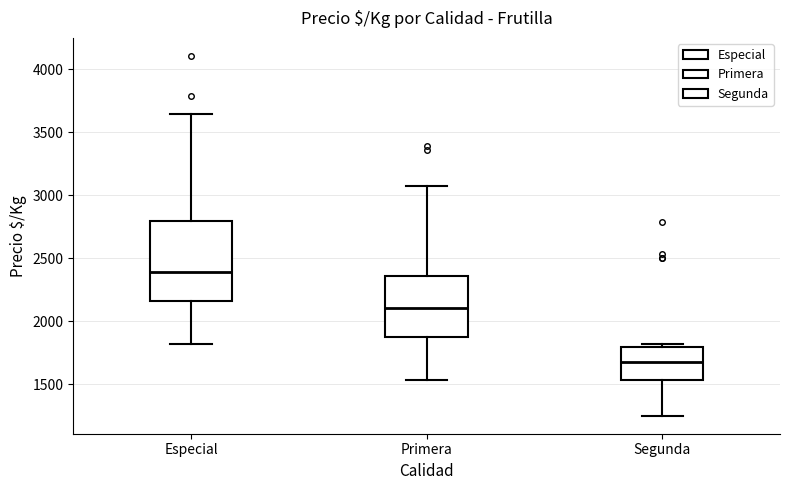

Where does the lower whisker of the box for Primera end on the y-axis? The values are not printed on the chart, so give them approximately, as read against the axis.

1550